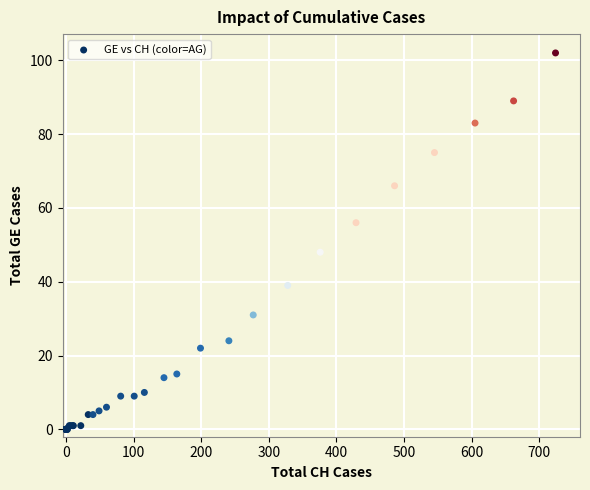

What Y value in the scatter plot is closest to 51?

48